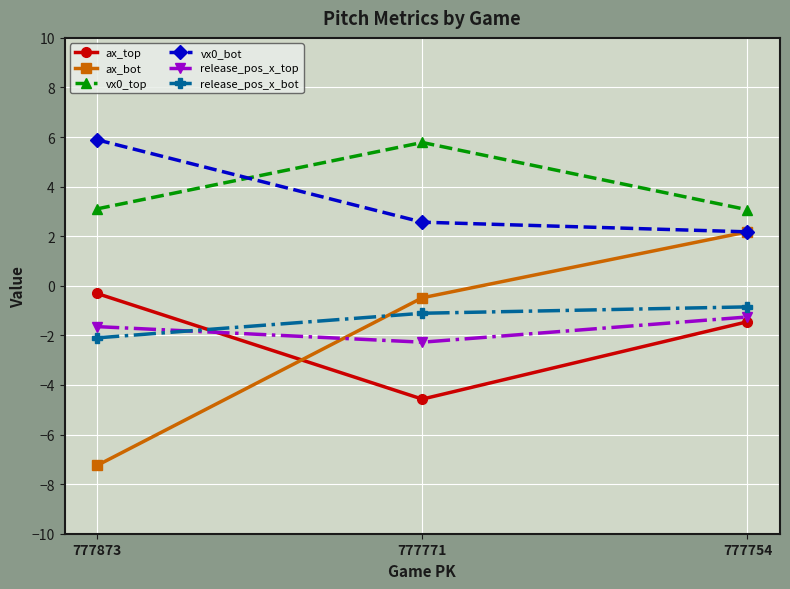

The value of ax_bot at 777754 is 2.2. True or false?

True